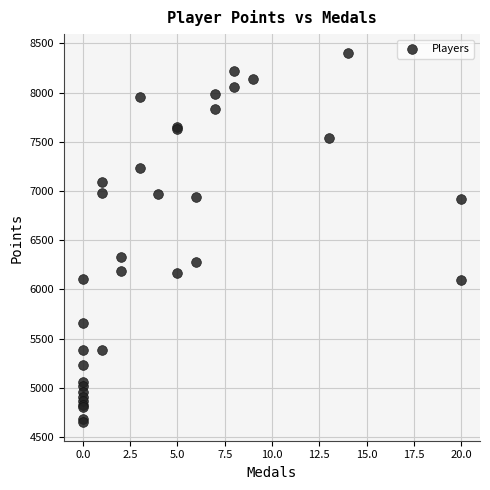

What Y value in the scatter plot is closest to 6528?

6328